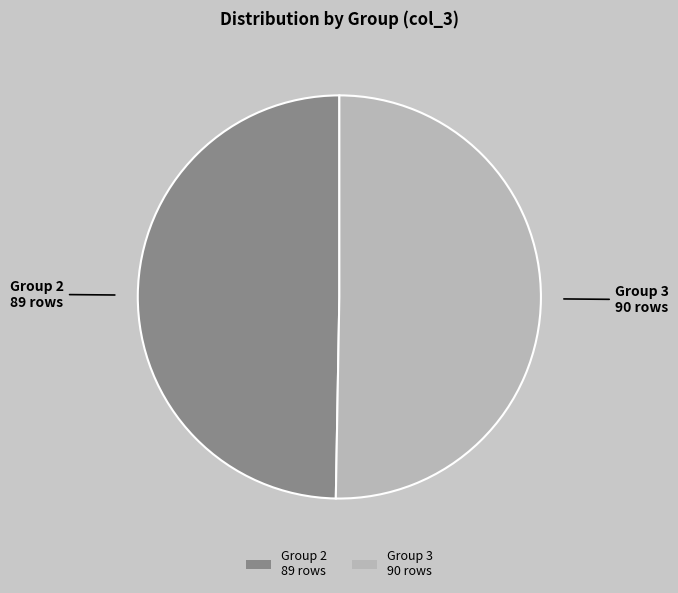

Which slice is the smallest?

Group 2 89 rows